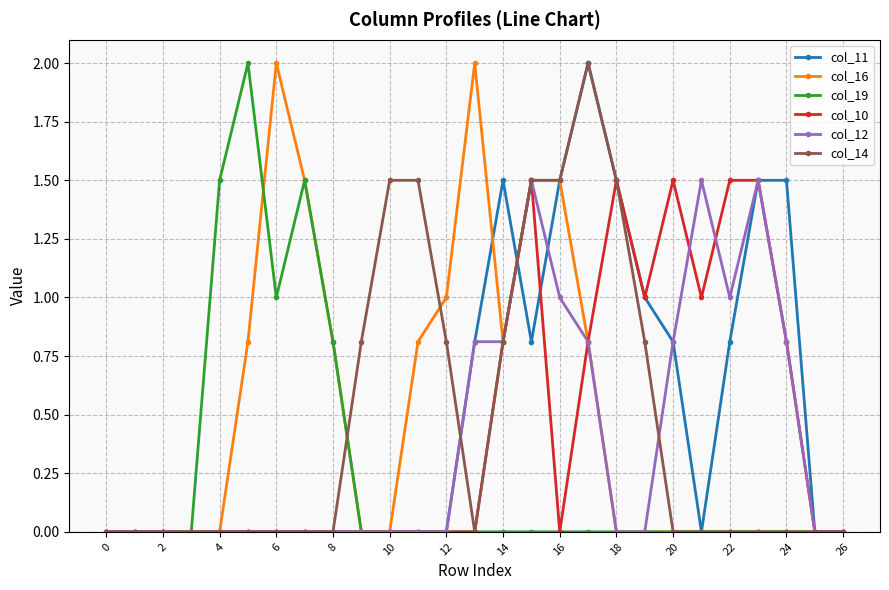

What is the highest value of the col_10 series?

1.5